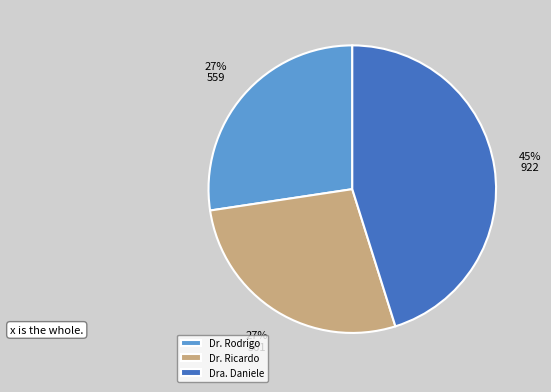

Does any single category account for the majority?

No